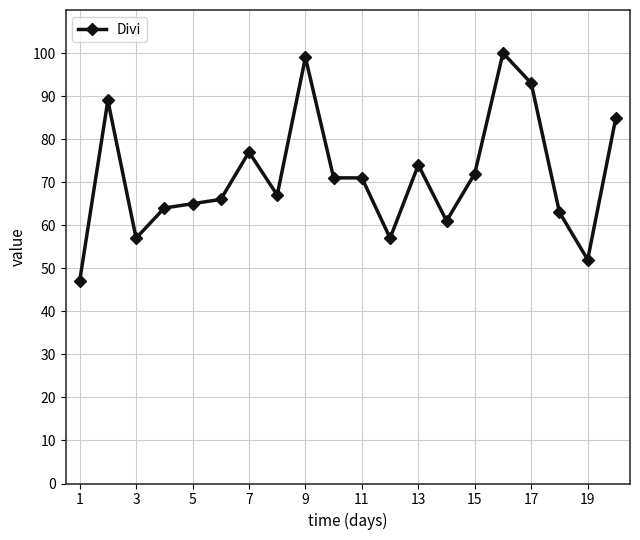

What is the value of the 9th point from the left?

99